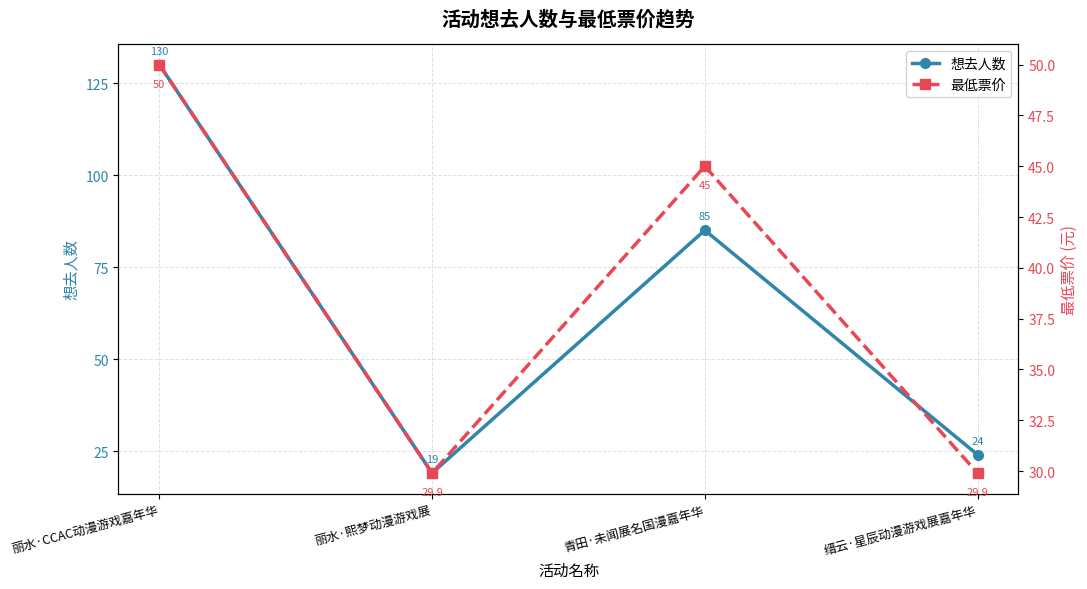

How many values in the 最低票价 series are below 45?

2